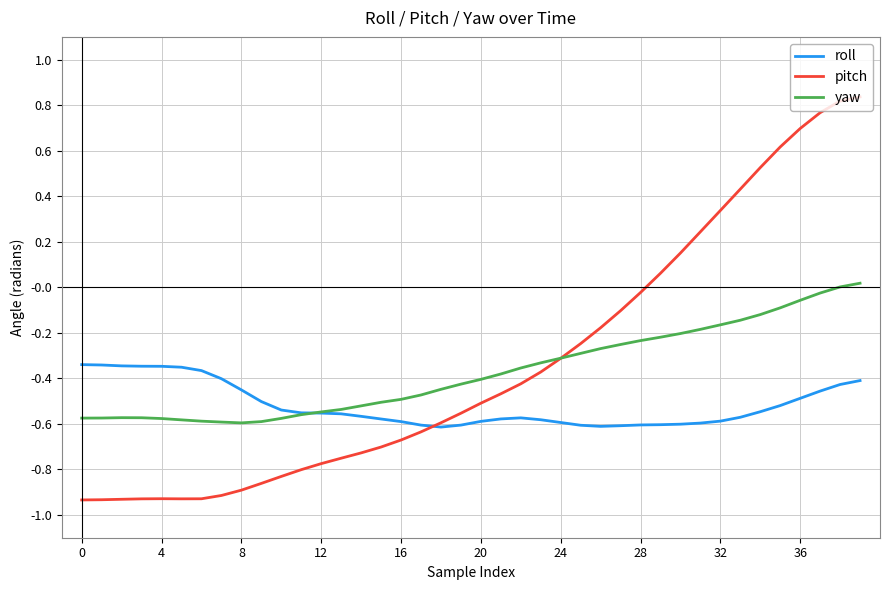

Which series has the largest range (max minus min)?

pitch